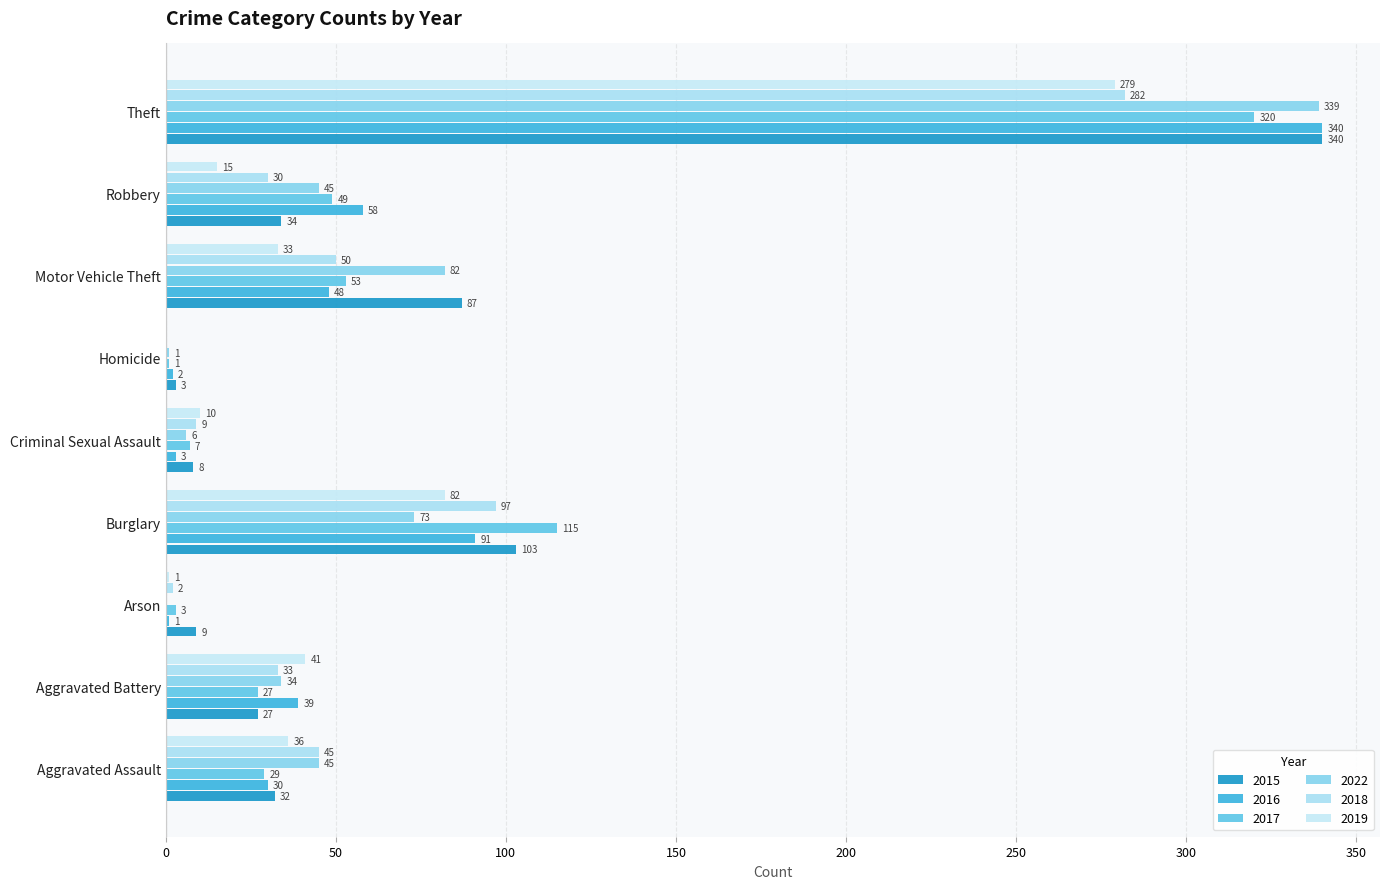

At how many categories does at least one series exceed 29?

6